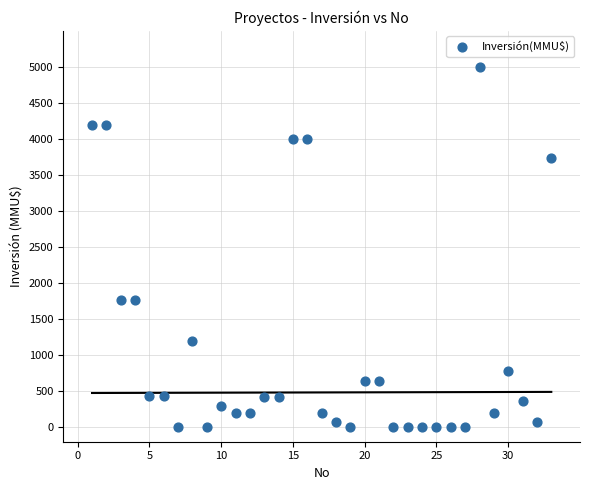

What is the range of Y values (max minus min)?

5000.0